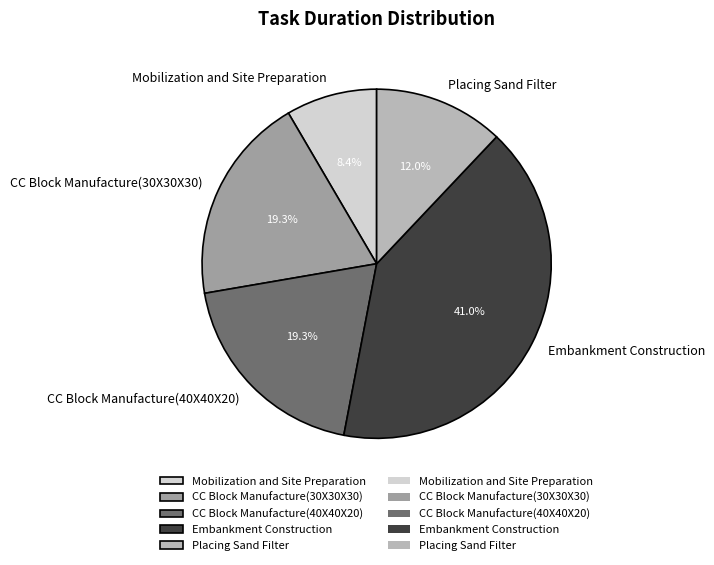

The CC Block Manufacture(30X30X30) slice represents 19% of the pie. True or false?

True